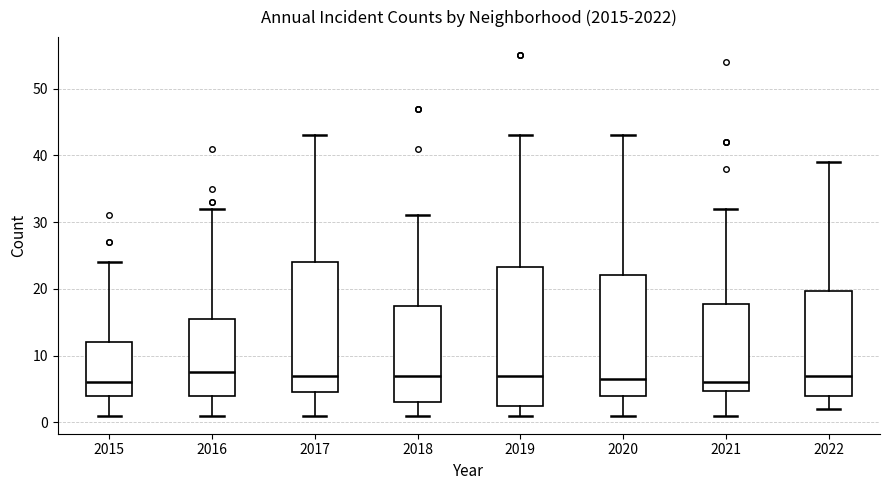

Where does the upper whisker of the box at x = 2015 end on the y-axis? The values are not printed on the chart, so give them approximately, as read against the axis.

24